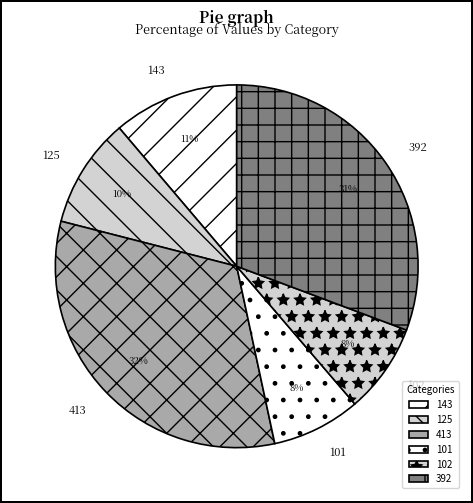

Approximately how many times larger is the value at 102 compared to 101?

1.0